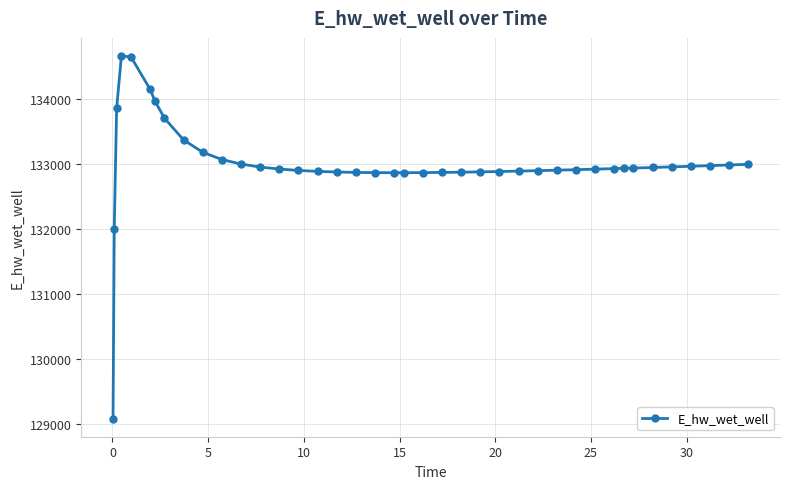

What is the greatest value displayed?

134668.6